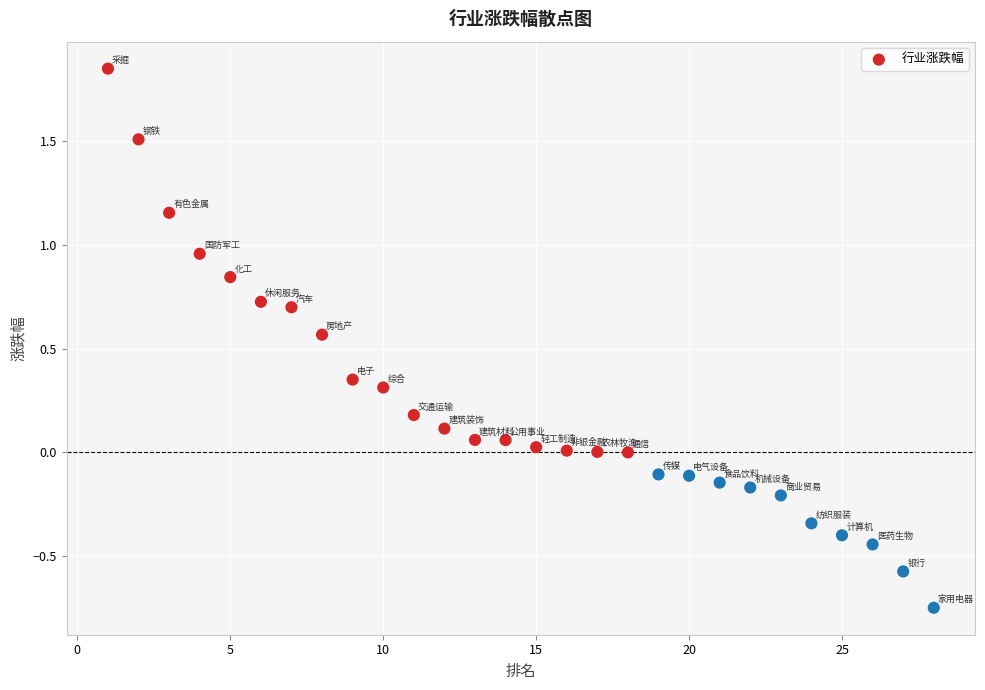

What is the range of X values (max minus min)?

27.0